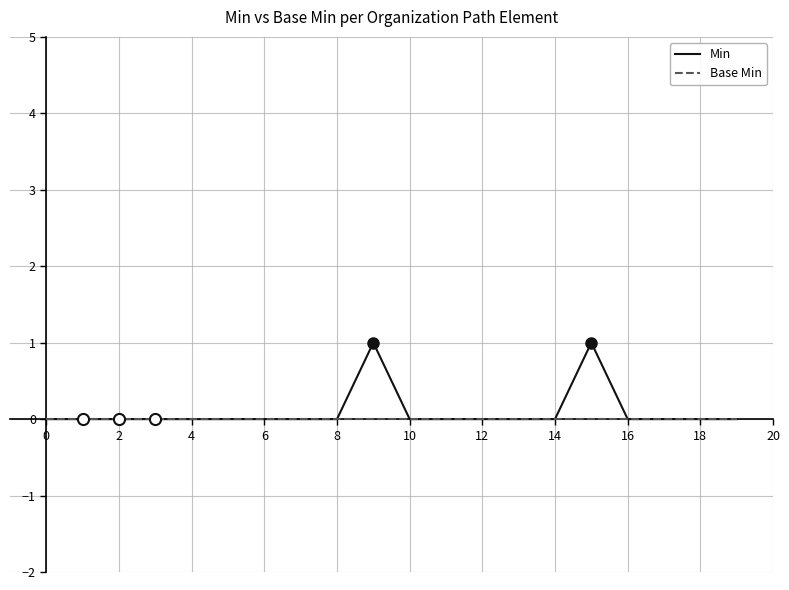

Is this an area chart (filled region under the line)?

No